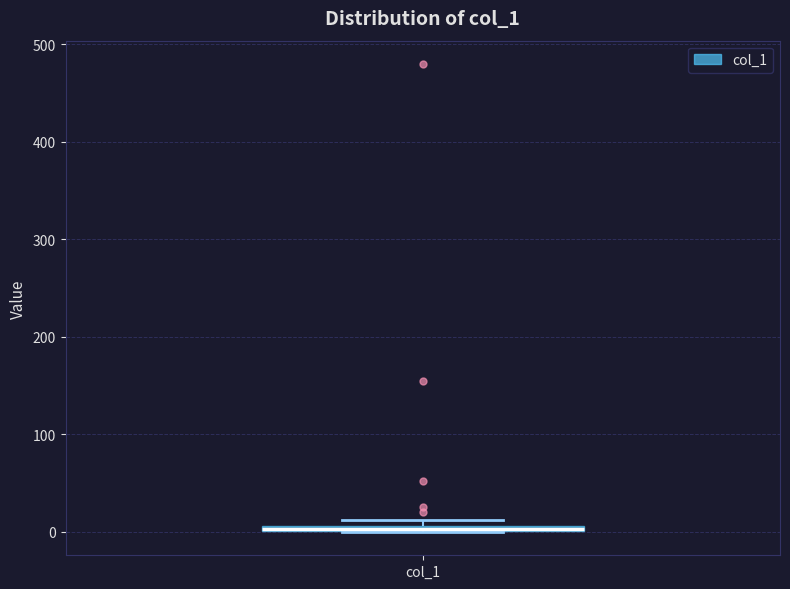

Where is the upper edge of the box for col_1 on the y-axis? The values are not printed on the chart, so give them approximately, as read against the axis.

10